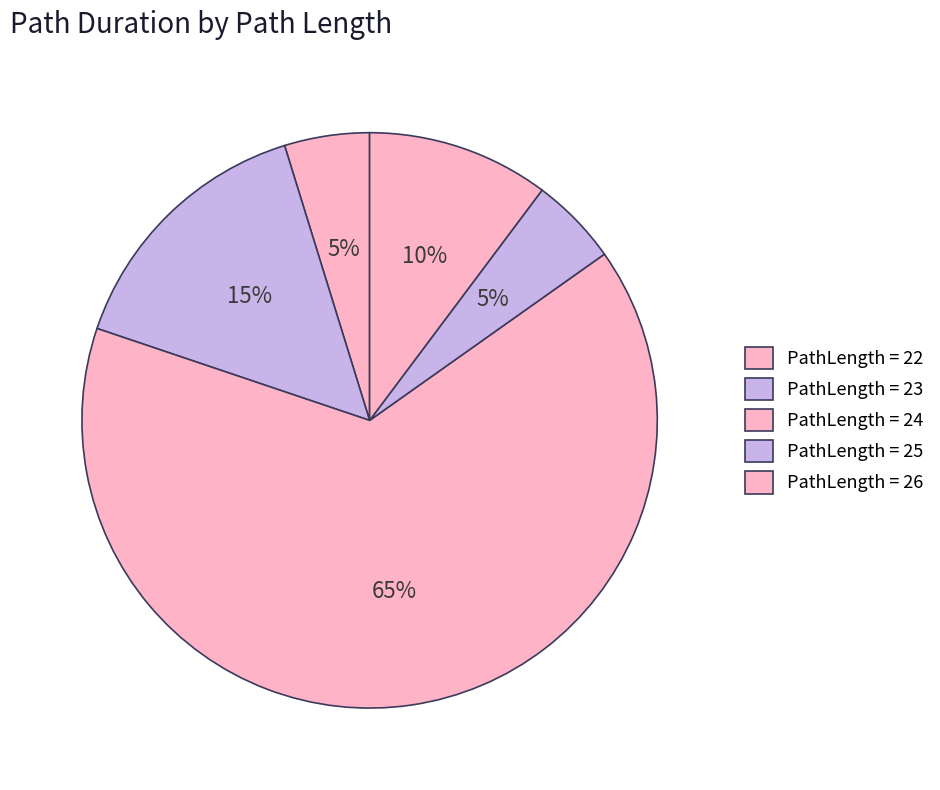

How many slices are in this pie chart?

5